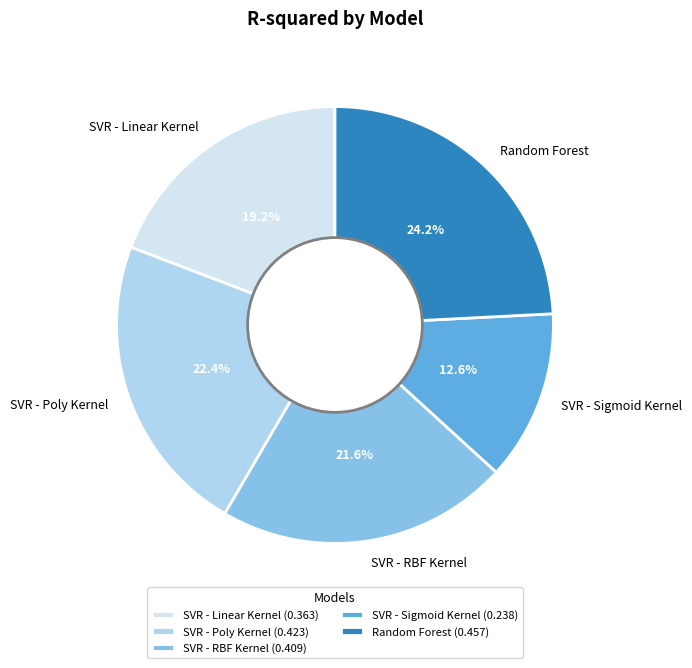

What percentage is the SVR - Linear Kernel slice, to the nearest percent?

19%